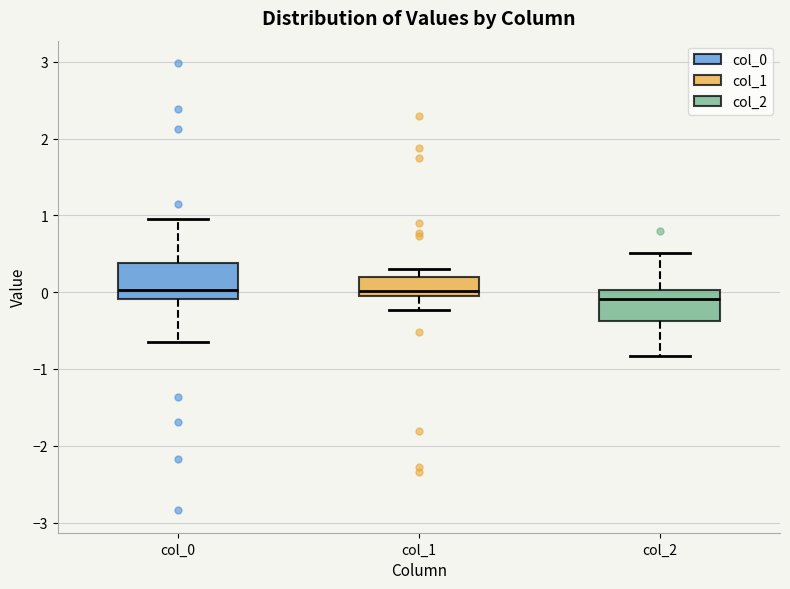

Where does the upper whisker of the box for col_1 end on the y-axis? The values are not printed on the chart, so give them approximately, as read against the axis.

0.3